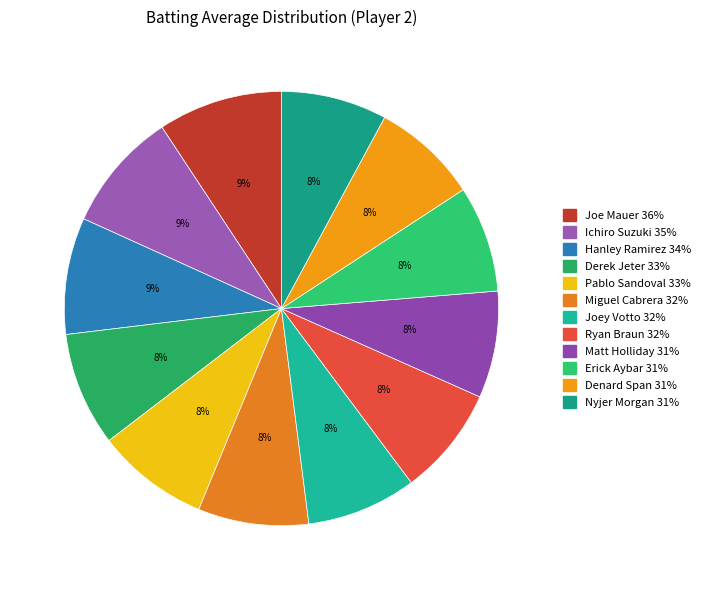

Combined, do Denard Span and Joey Votto account for over 50%?

No